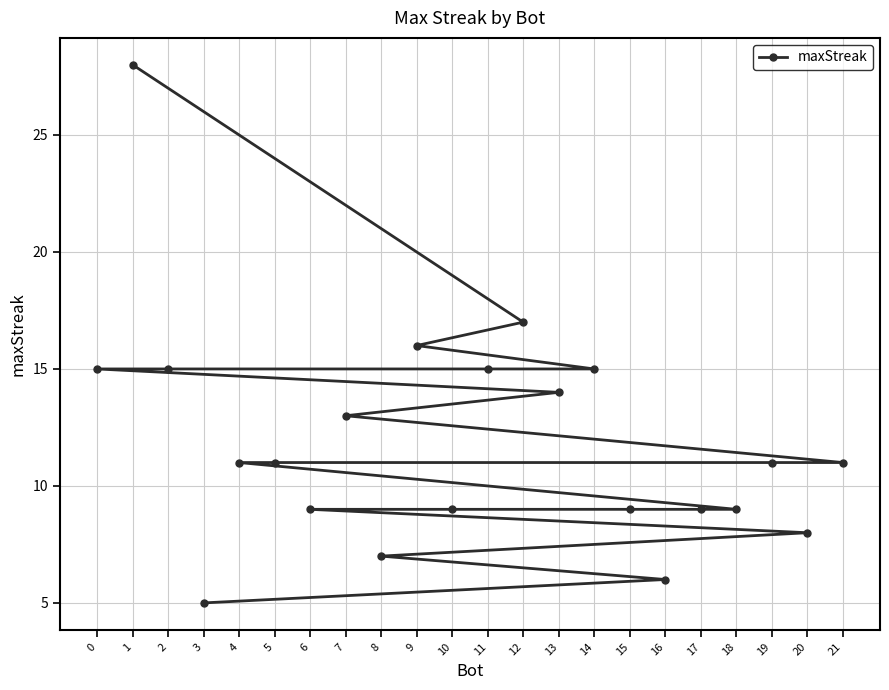

Does the chart display data point markers on the line(s)?

Yes